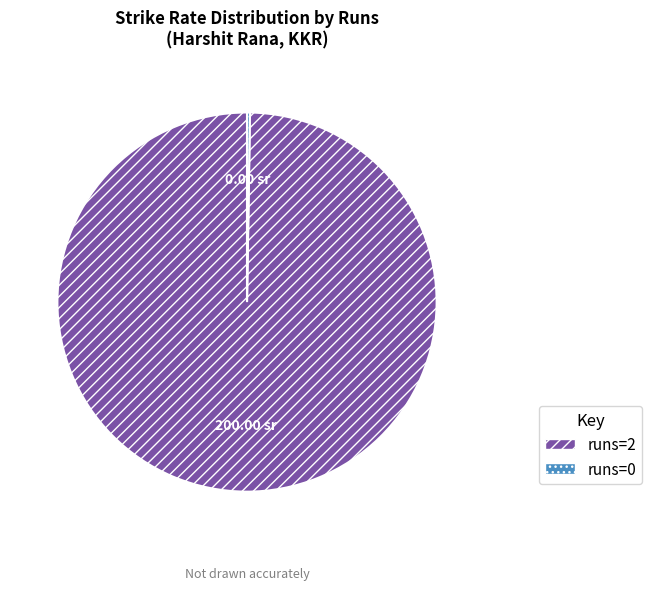

Is there a majority slice in this chart?

Yes